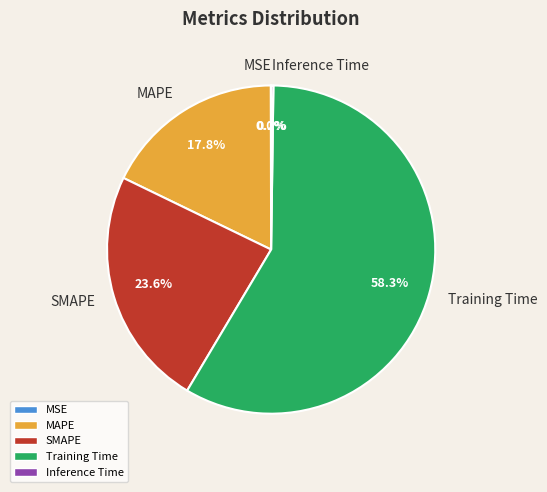

Is the sum of SMAPE and Training Time greater than half?

Yes